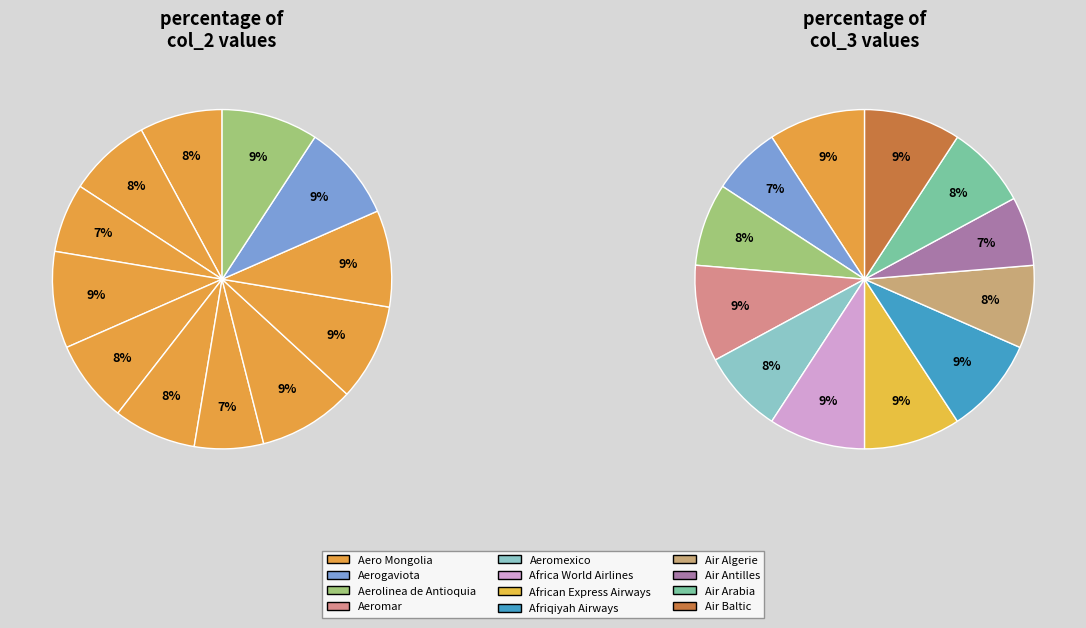

How many segments does this pie chart have?

12